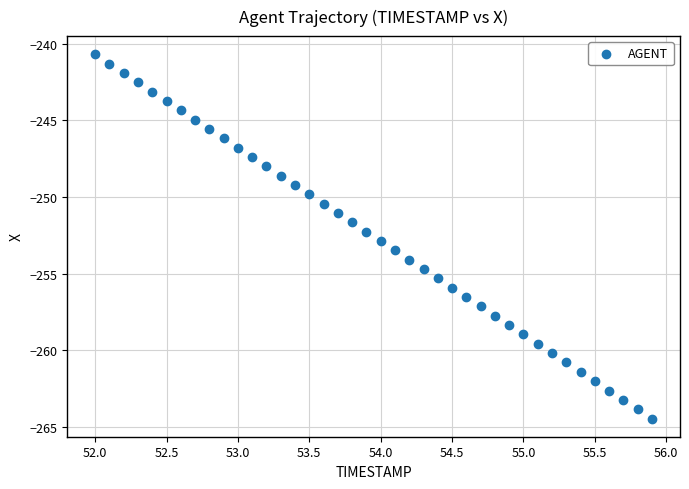

What is the range of X values (max minus min)?

3.9